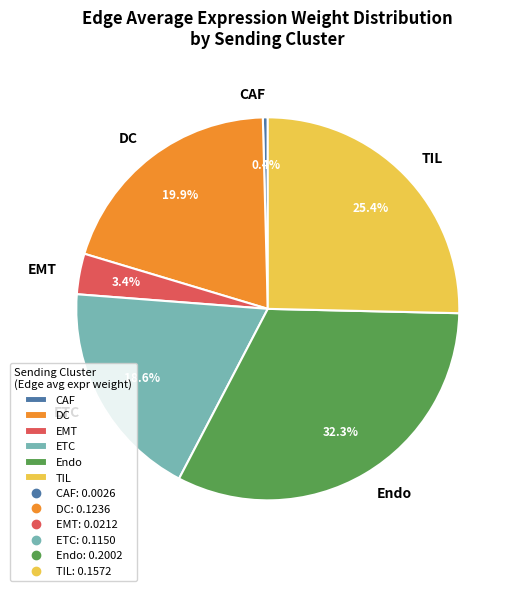

Between EMT and DC, which is larger?

DC